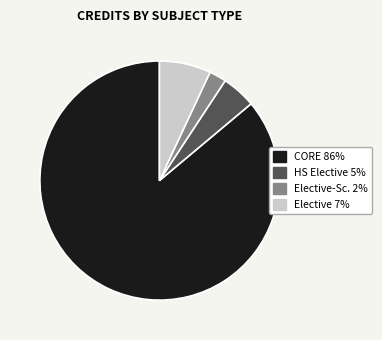

Between HS Elective 5% and CORE 86%, which is larger?

CORE 86%